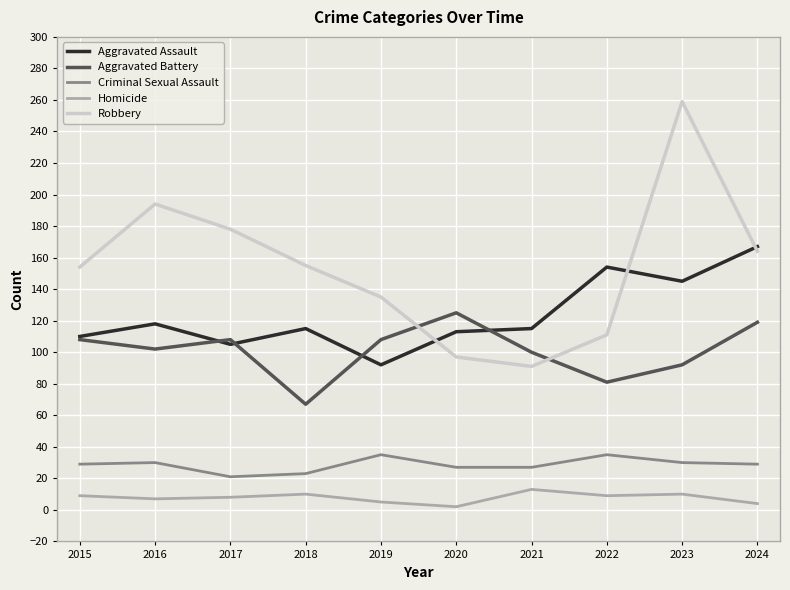

Between 2016 and 2018, which series saw the biggest shift?

Robbery